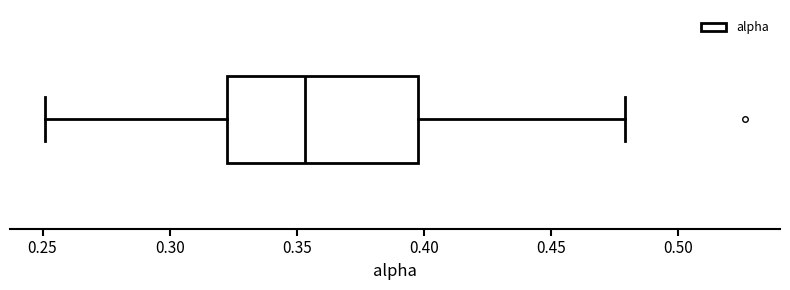

Read this box plot against the x-axis: the position of the median line, the range covered by the box, and the ends of both whiskers. The values are not printed on the chart, so give them approximately, as read against the axis.

median 0.355, box 0.325 to 0.400, whiskers 0.250 to 0.480